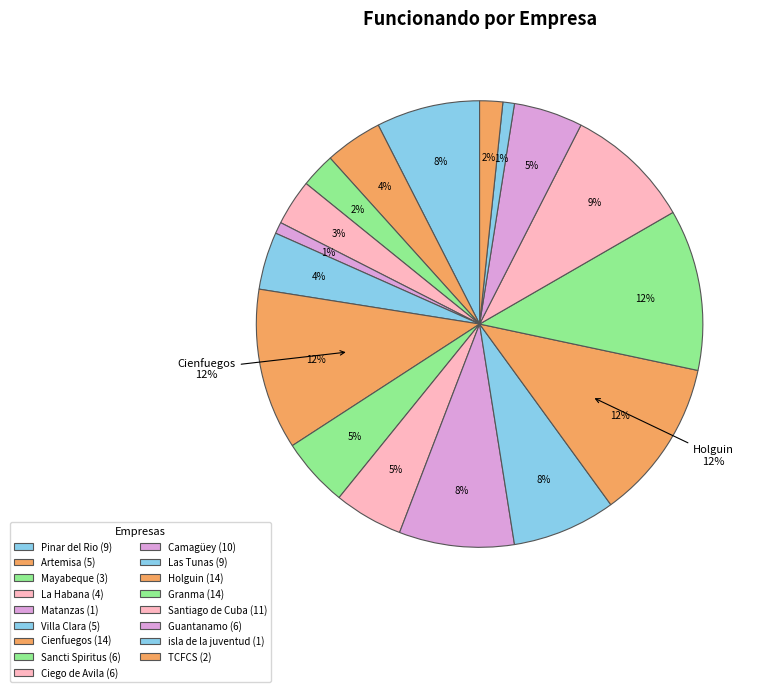

To the nearest percent, what is the combined percentage of Matanzas and isla de la juventud?

2%